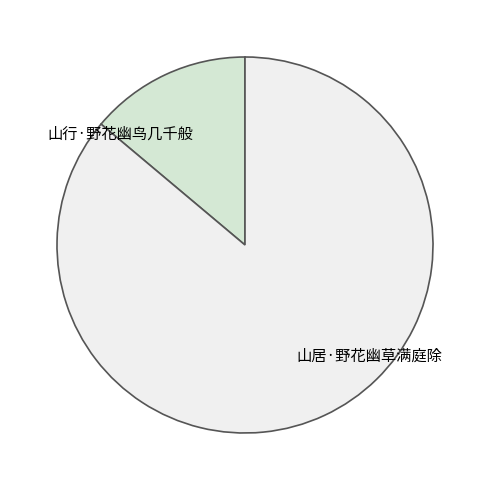

Is there a majority slice in this chart?

Yes